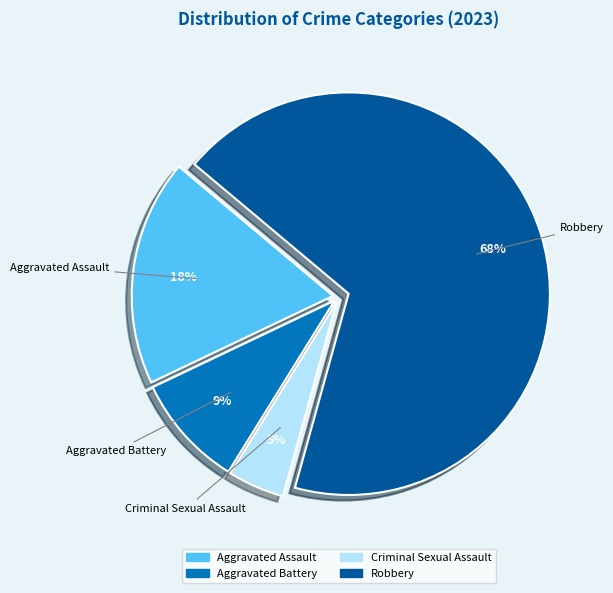

True or false: Robbery accounts for 68% of the total.

True